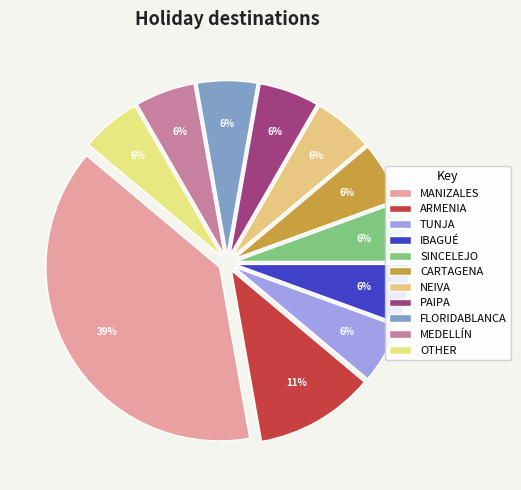

Count the number of slices in the pie.

11